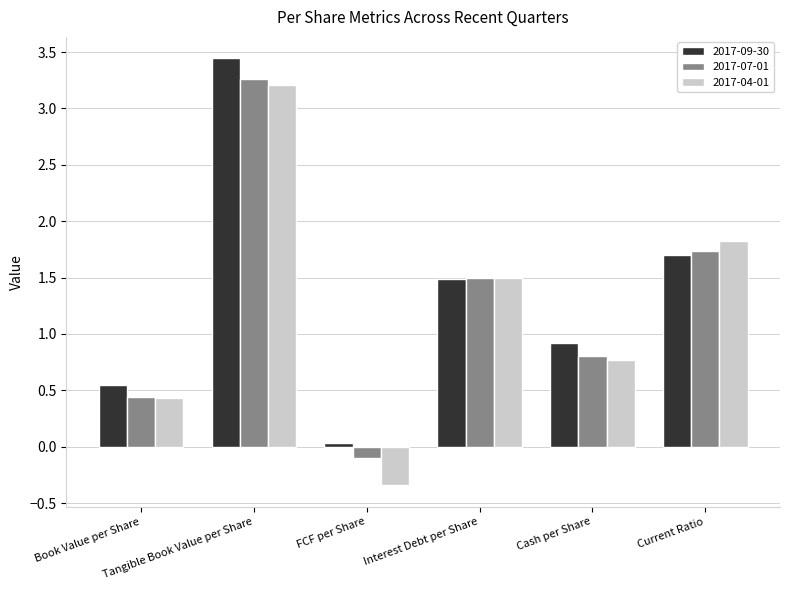

Are the bars grouped side by side (vs. stacked)?

Yes